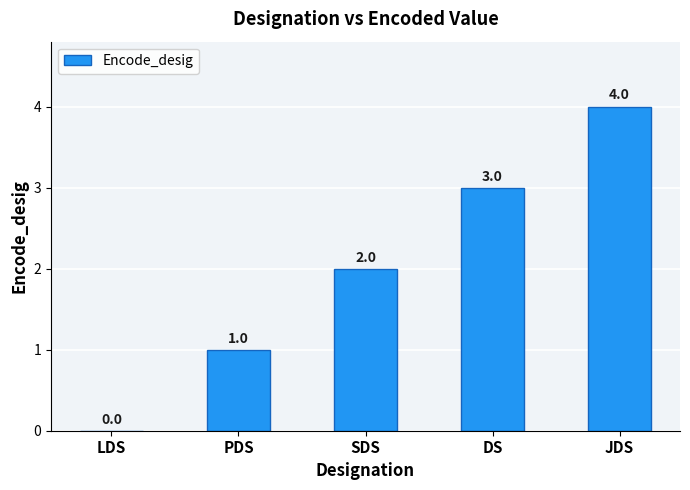

At which label is the value closest to 2?

SDS